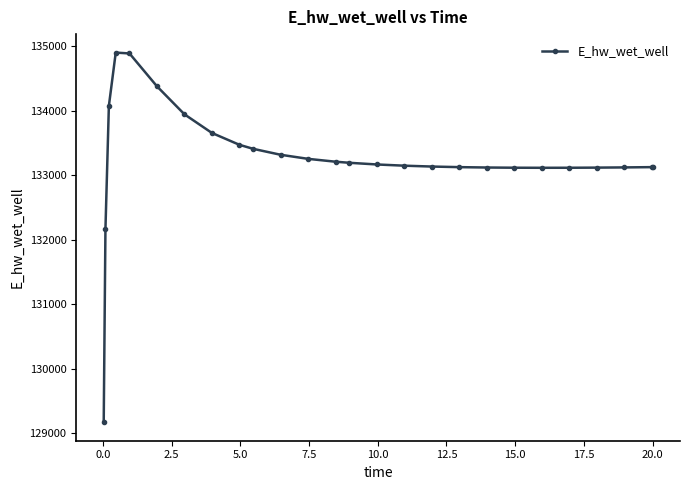

What is the value of the 26th point from the left?

133126.4